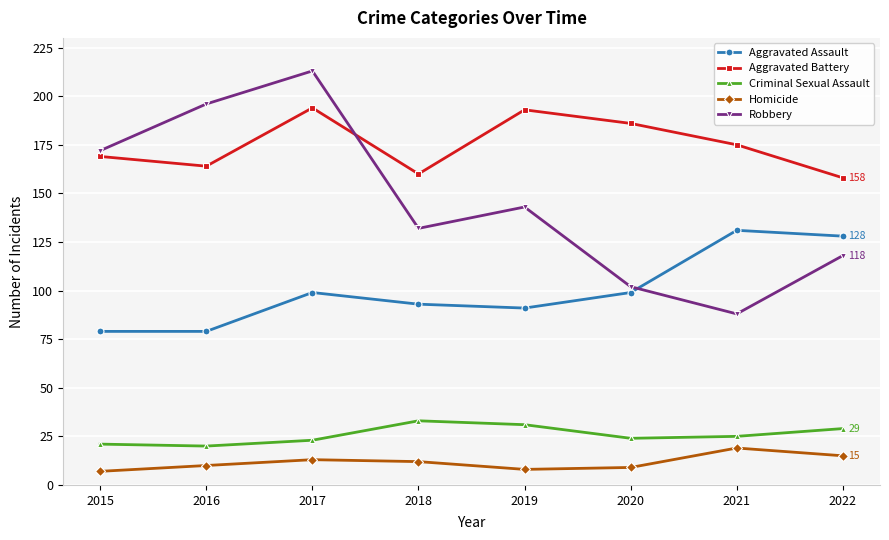

True or false: Aggravated Battery and Criminal Sexual Assault intersect in this chart.

False